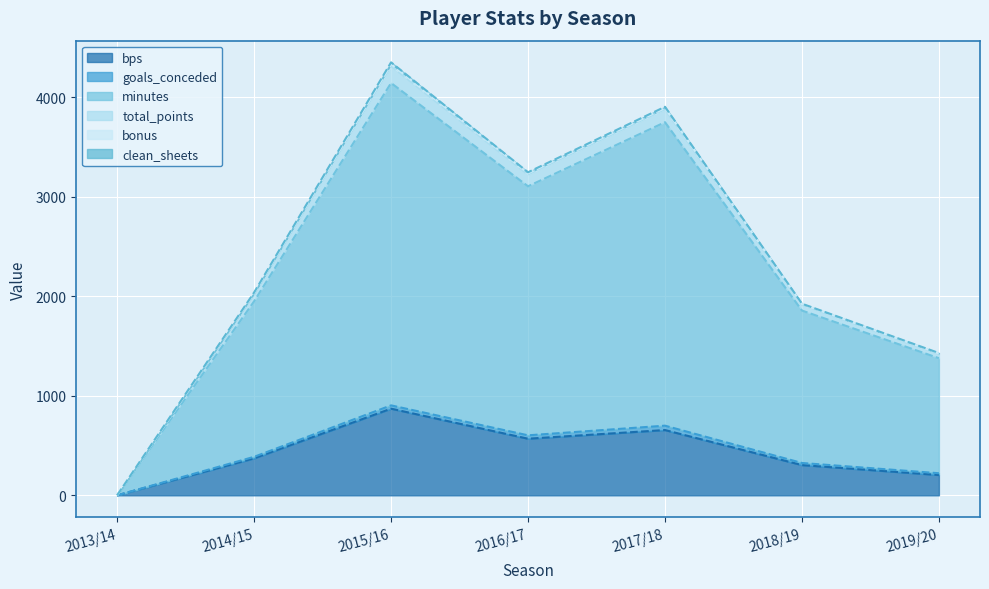

How many data points in bps are above 372?

3